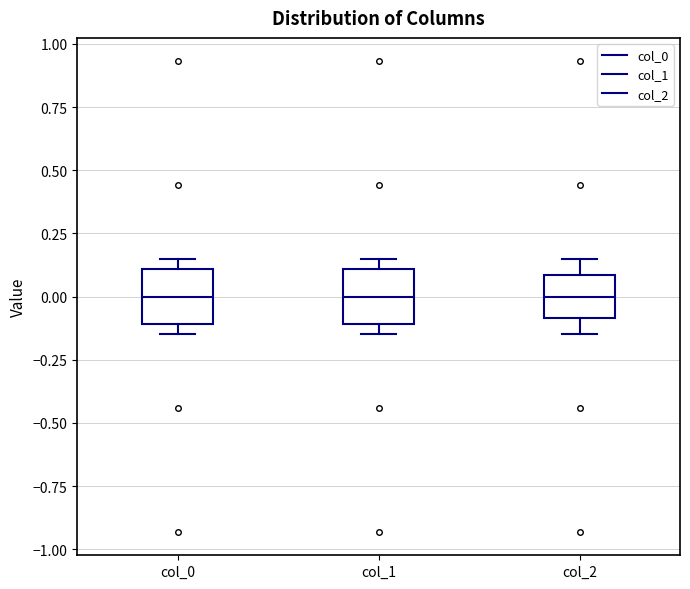

Reading left to right, transcribe this box plot: for each box, give where its median line is, the range the box spans, and where its two whiskers end, as read against the y-axis. The values are not printed on the chart, so give them approximately, as read against the axis.

col_0: median 0.00, box -0.10 to 0.10, whiskers -0.15 to 0.15
col_1: median 0.00, box -0.10 to 0.10, whiskers -0.15 to 0.15
col_2: median 0.00, box -0.10 to 0.10, whiskers -0.15 to 0.15